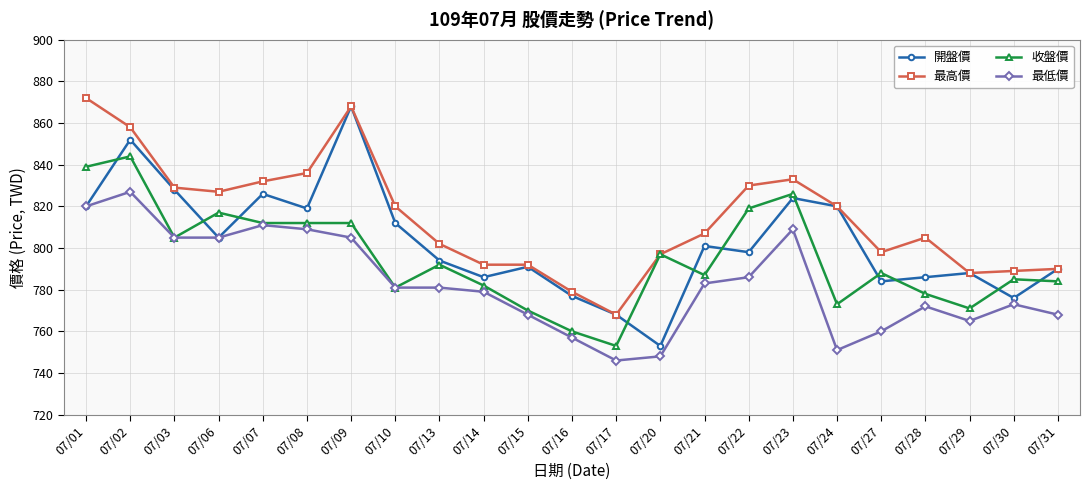

Which series has the largest range (max minus min)?

開盤價